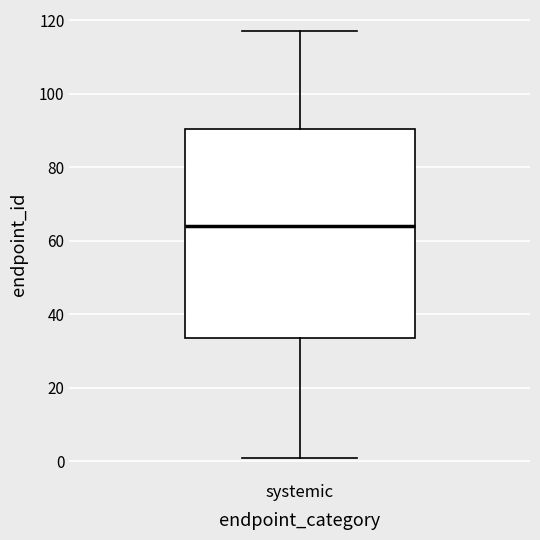

Transcribe this box plot: give where the median line is, the range the box spans, and where the two whiskers end, as read against the y-axis. The values are not printed on the chart, so give them approximately, as read against the axis.

median 64, box 34 to 90, whiskers 2 to 118